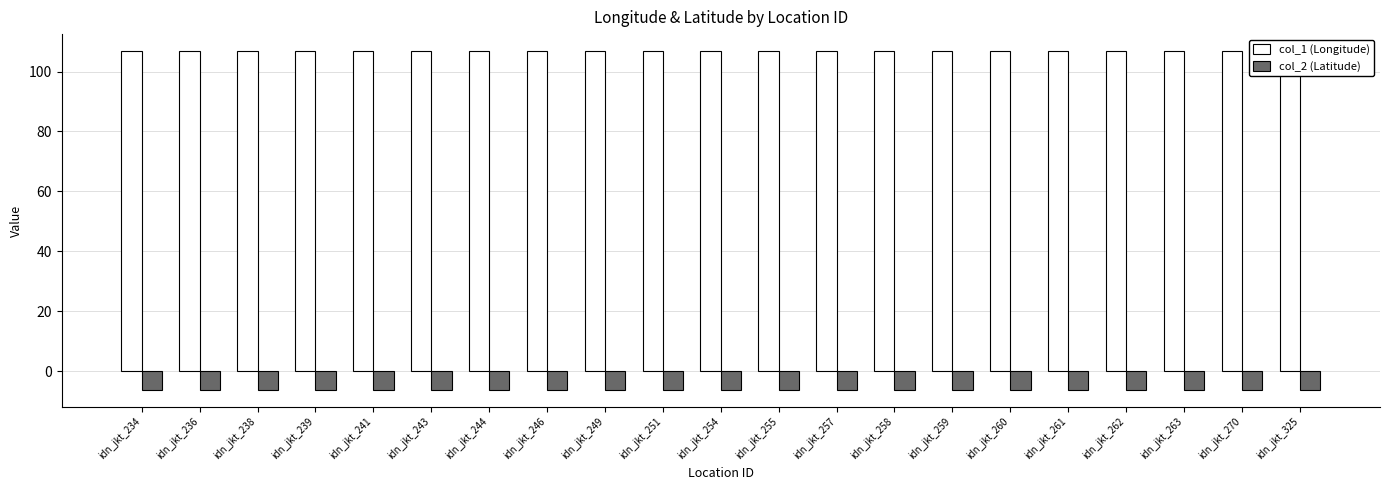

List the series in order of their overall mean, lowest first.

col_2 (Latitude), col_1 (Longitude)